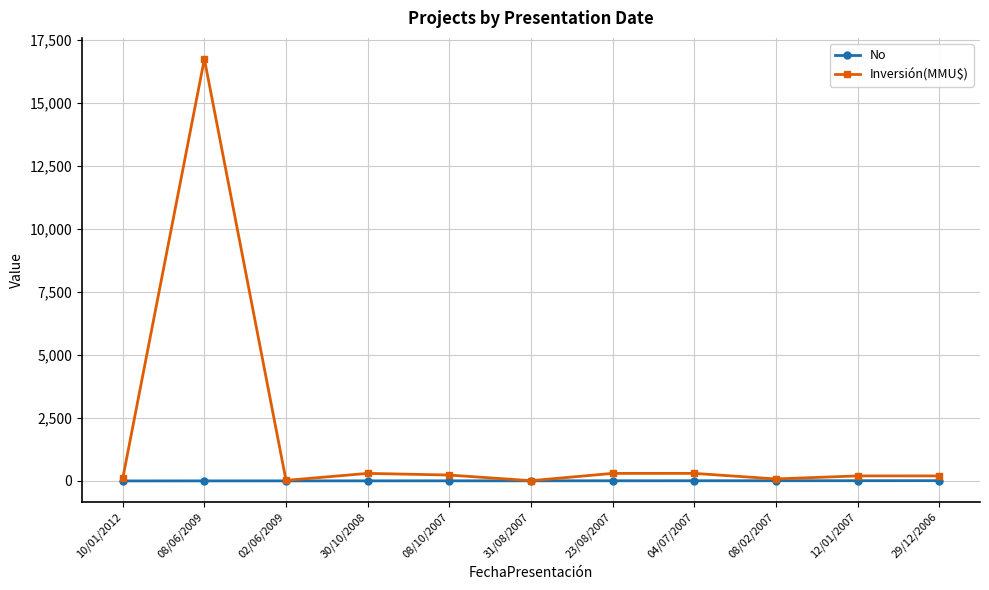

The value of No at 08/06/2009 is 2. True or false?

True